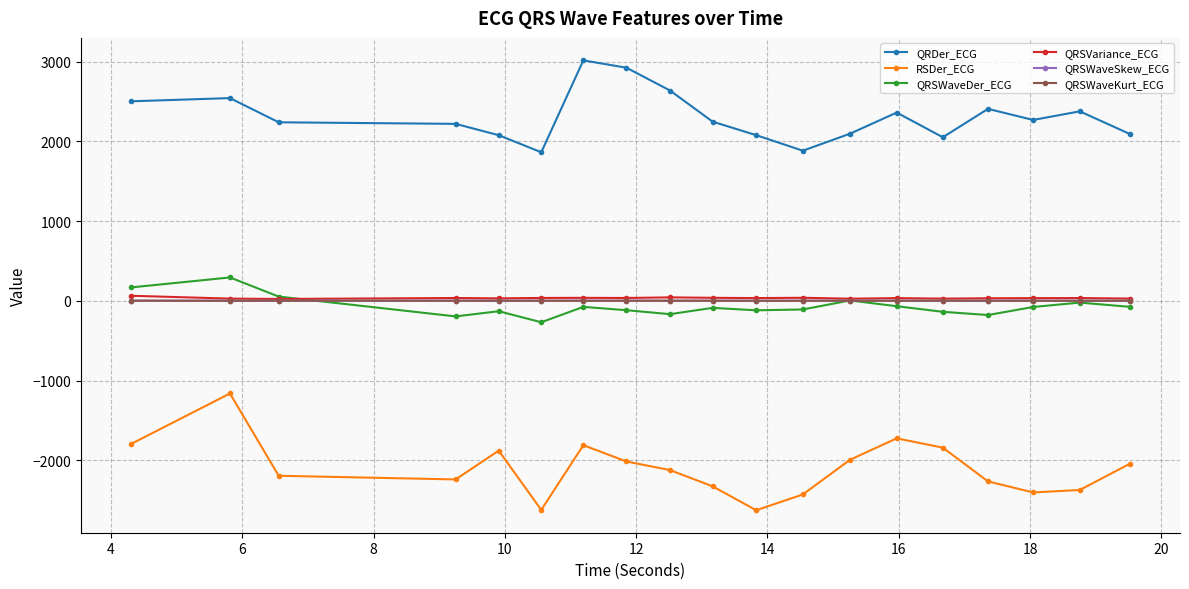

True or false: RSDer_ECG and QRSVariance_ECG cross at least once.

False